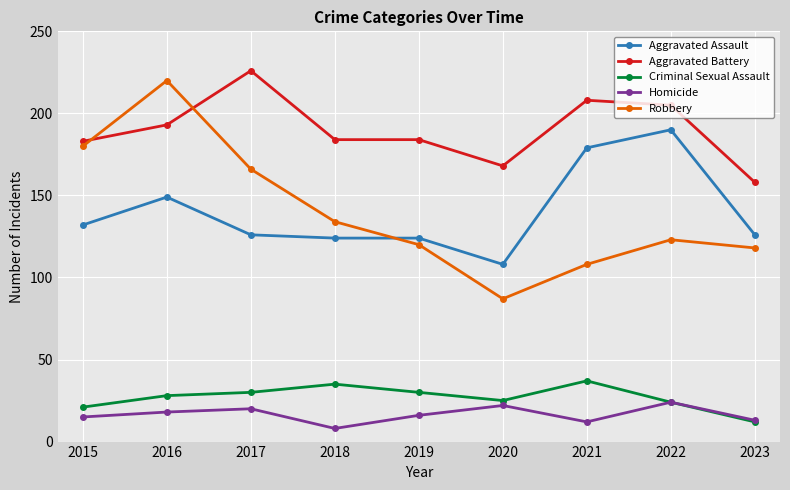

What is the difference between the second highest and second lowest values in the Aggravated Battery series?

40